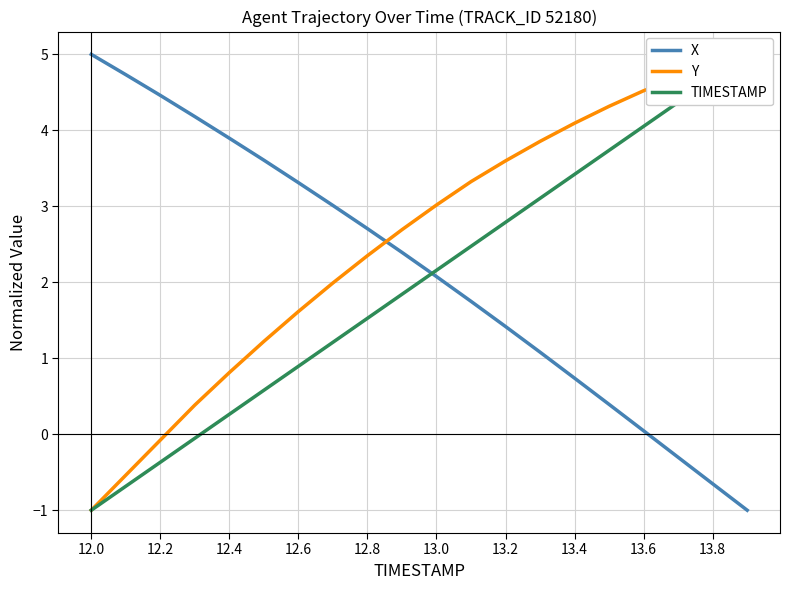

True or false: X has a value of 1.7 at 12.8.

False